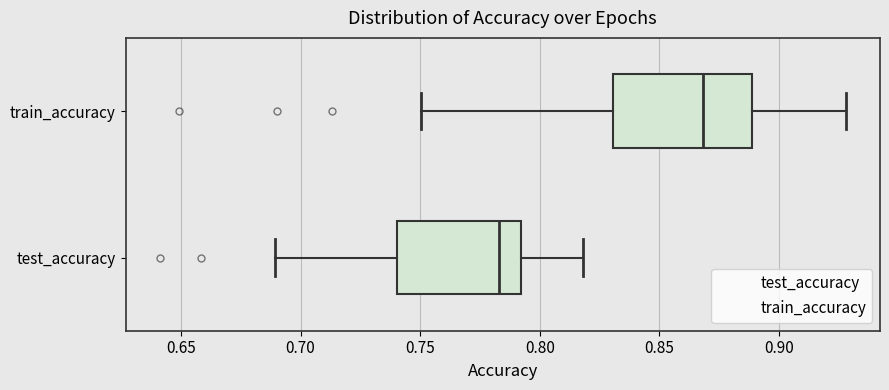

Reading bottom to top, transcribe this box plot: for each box, give where its median line is, the range the box spans, and where its two whiskers end, as read against the x-axis. The values are not printed on the chart, so give them approximately, as read against the axis.

test_accuracy: median 0.785, box 0.740 to 0.790, whiskers 0.690 to 0.820
train_accuracy: median 0.870, box 0.830 to 0.890, whiskers 0.750 to 0.930